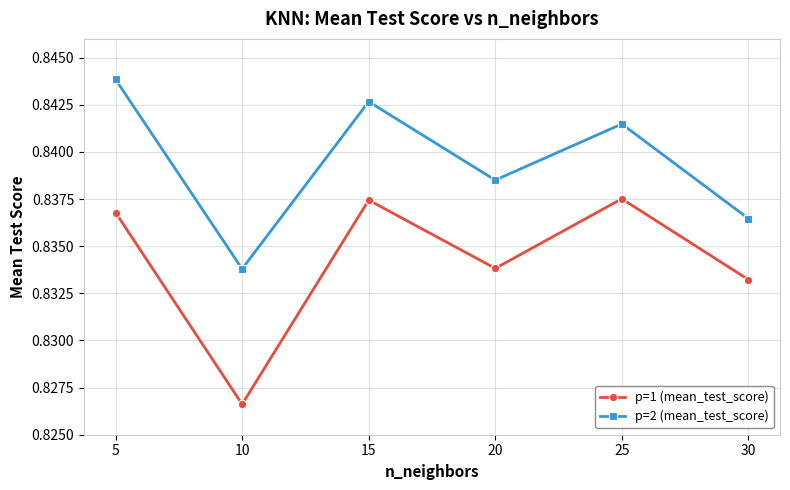

Is it true that p=1 (mean_test_score) equals 0.4 at 10?

False